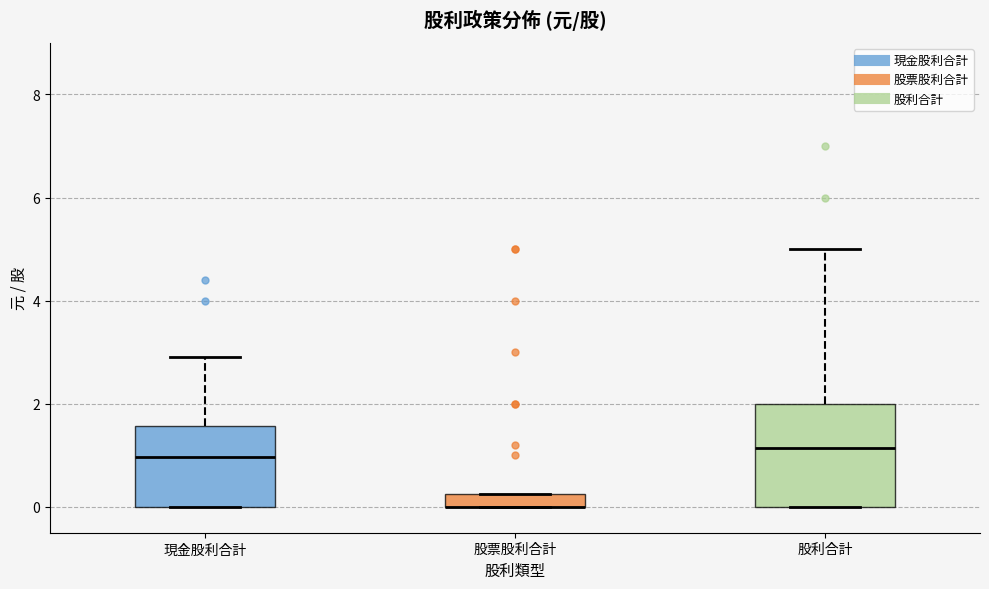

Comparing the boxes themselves (not the whiskers), which one is the tallest?

股利合計